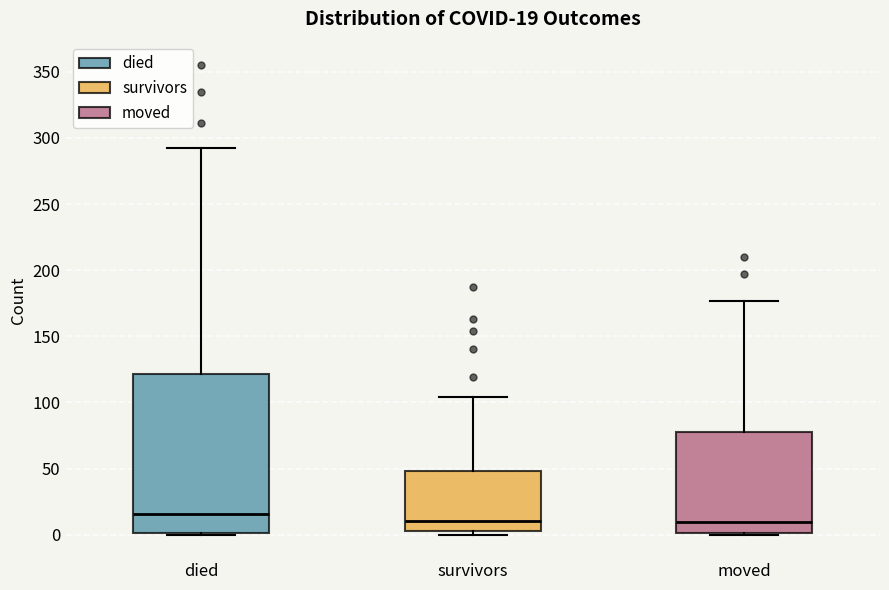

Which box has the highest median line?

died